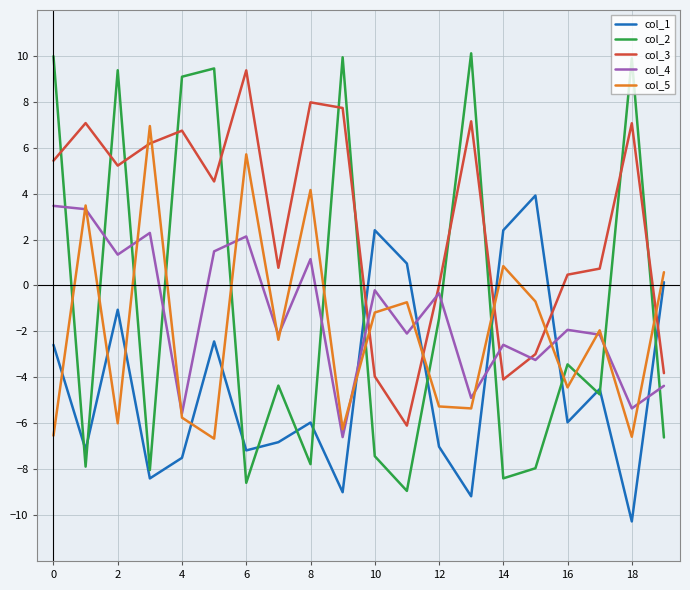

Which series has the largest total across all categories?

col_3